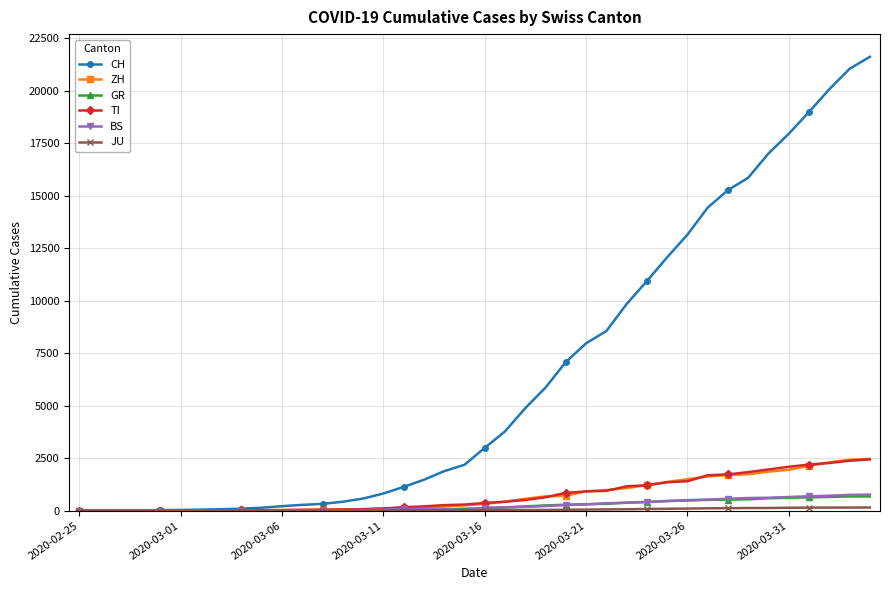

At how many categories does at least one series exceed 17458?

5